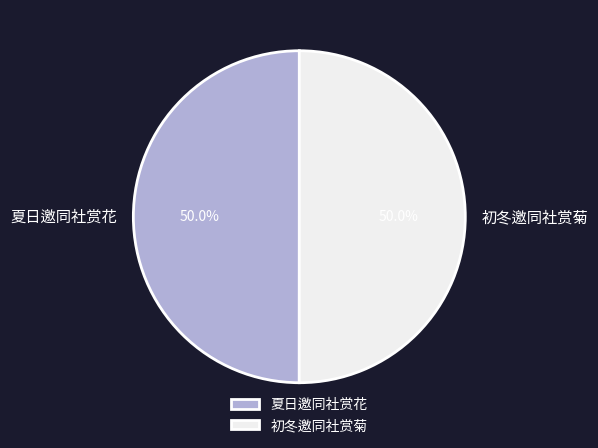

Approximately how many times larger is the value at 夏日邀同社赏花 compared to 初冬邀同社赏菊?

1.0